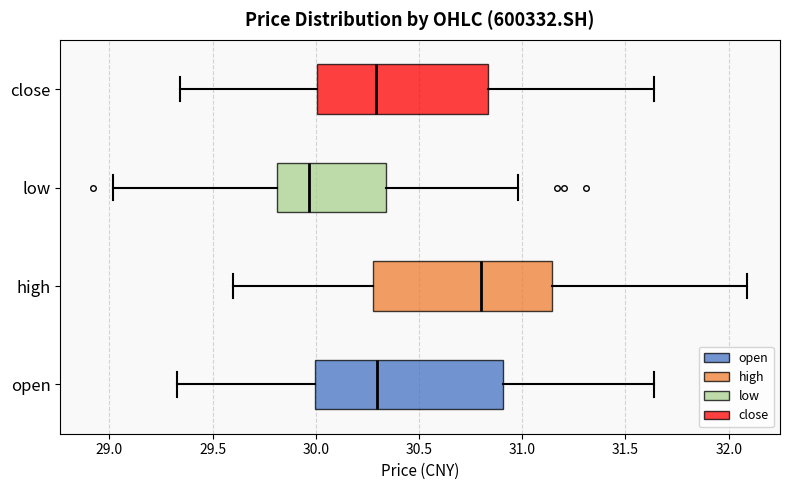

Reading bottom to top, transcribe this box plot: for each box, give where its median line is, the range the box spans, and where its two whiskers end, as read against the x-axis. The values are not printed on the chart, so give them approximately, as read against the axis.

open: median 30.30, box 30.00 to 30.90, whiskers 29.35 to 31.65
high: median 30.80, box 30.30 to 31.15, whiskers 29.60 to 32.10
low: median 29.95, box 29.80 to 30.35, whiskers 29.00 to 31.00
close: median 30.30, box 30.00 to 30.85, whiskers 29.35 to 31.65